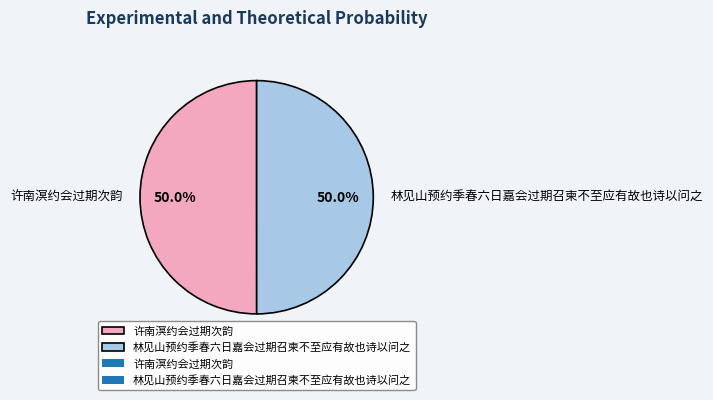

Approximately how many times larger is the value at 林见山预约季春六日嘉会过期召柬不至应有故也诗以问之 compared to 许南溟约会过期次韵?

1.0